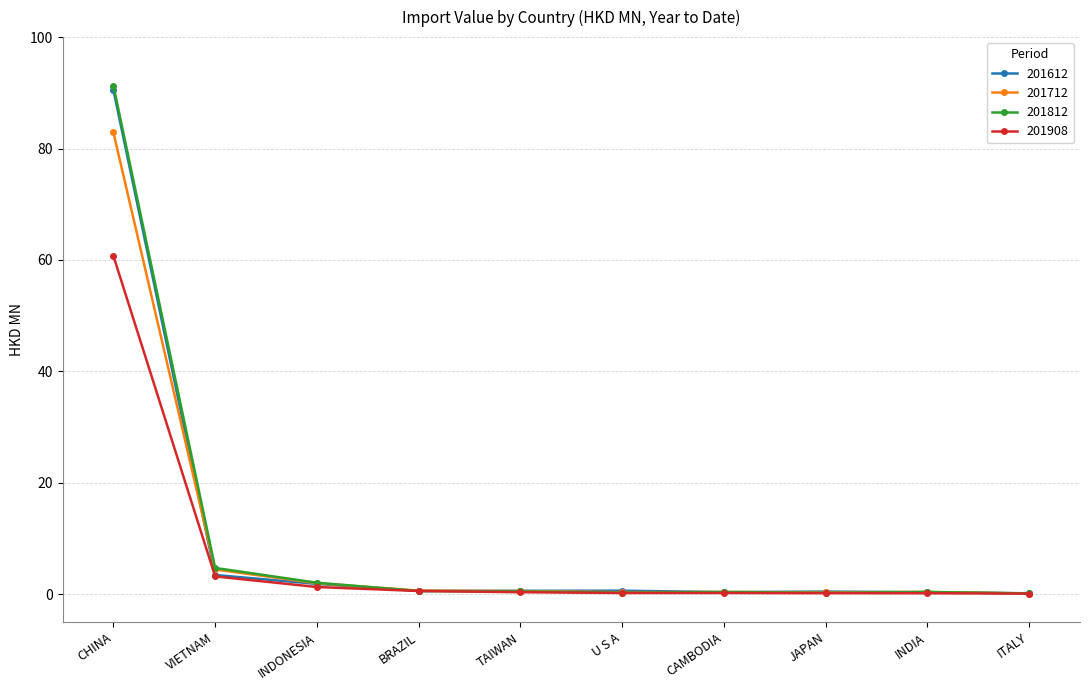

What is the minimum value shown in the chart?

0.1